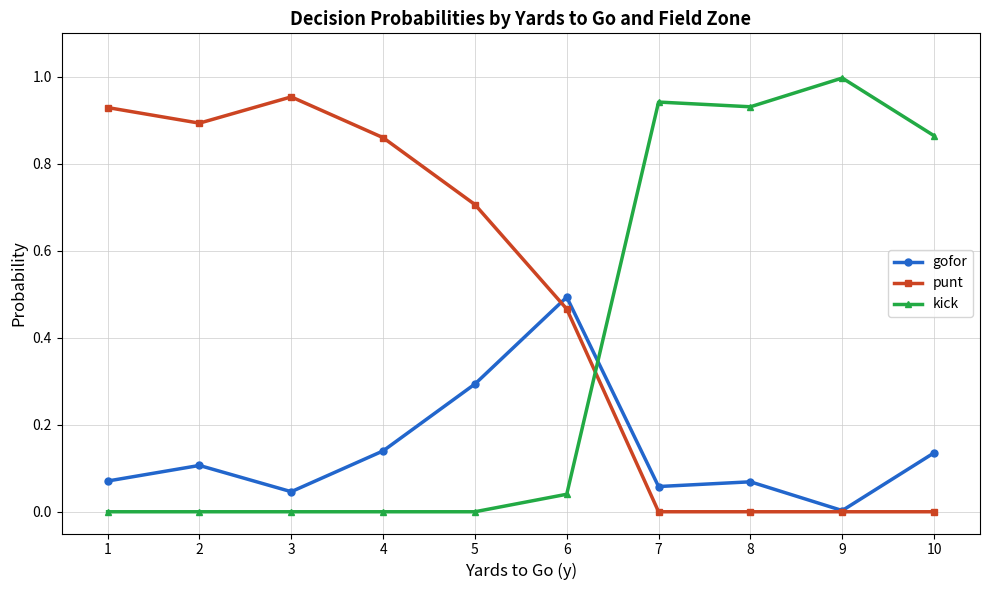

Which series changed the most between 2 and 10?

punt